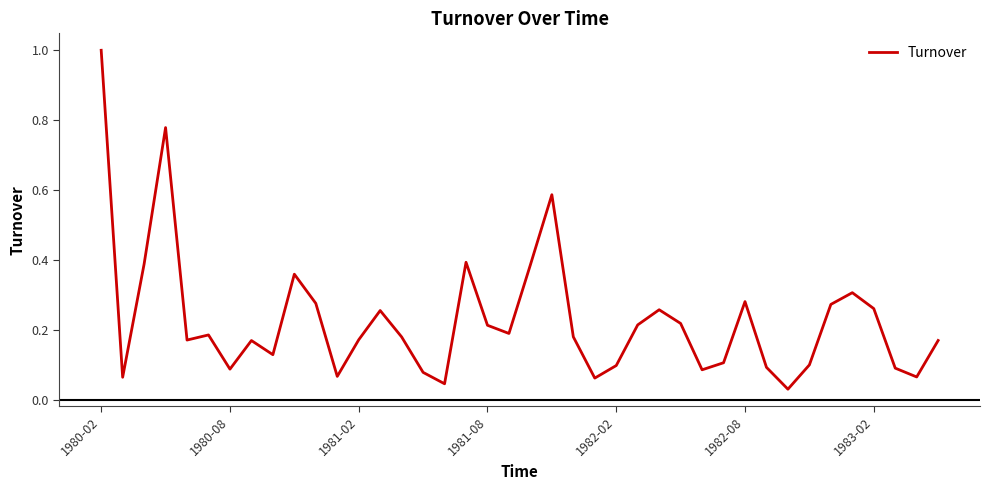

What is the maximum value shown in the chart?

1.0